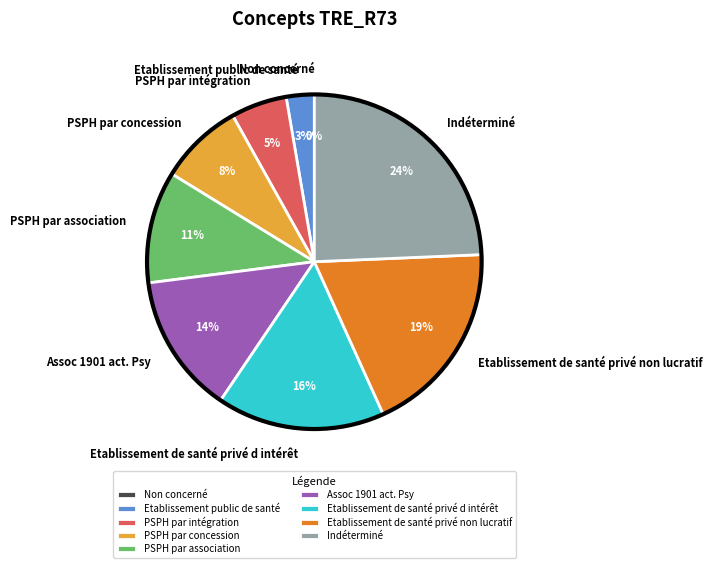

To the nearest percent, what is the difference between the Non concerné and Etablissement public de santé slice percentages?

3%